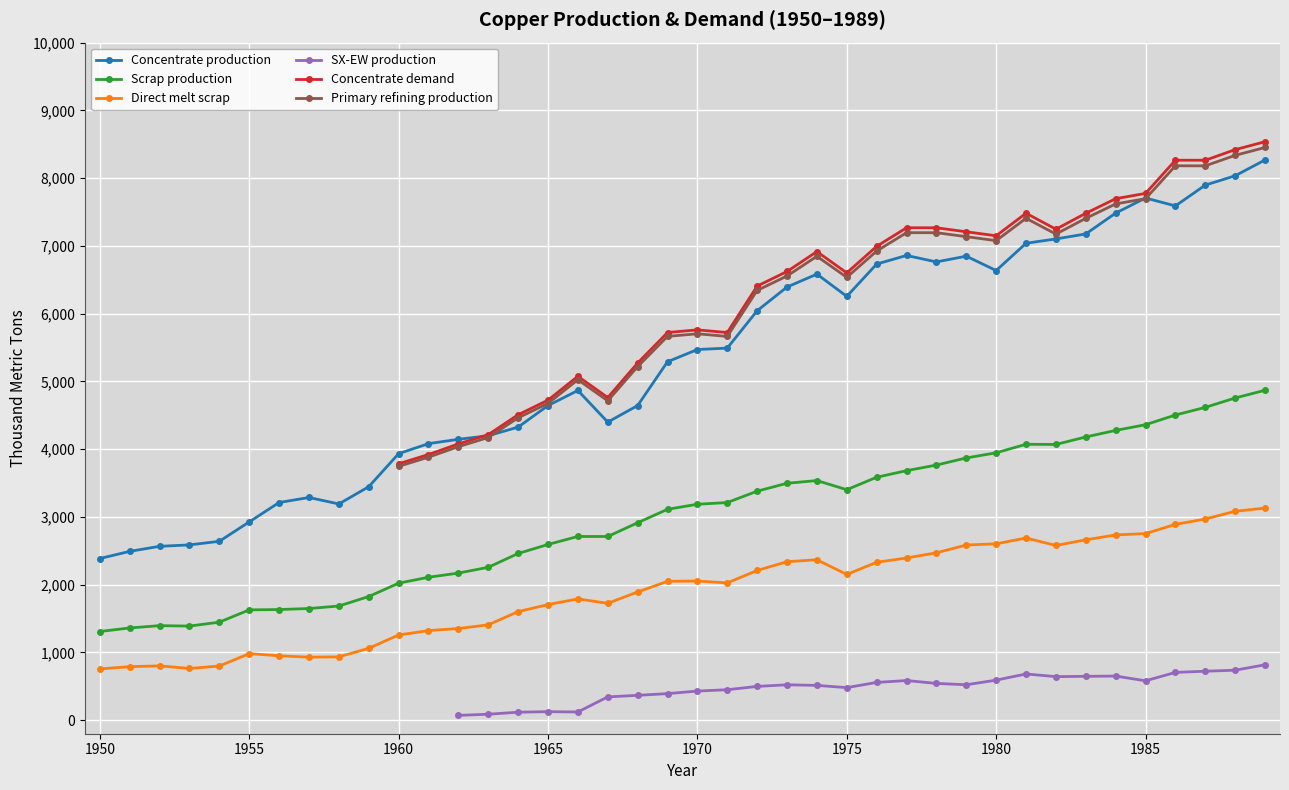

Which series changed the most between 12 and 33?

Concentrate demand